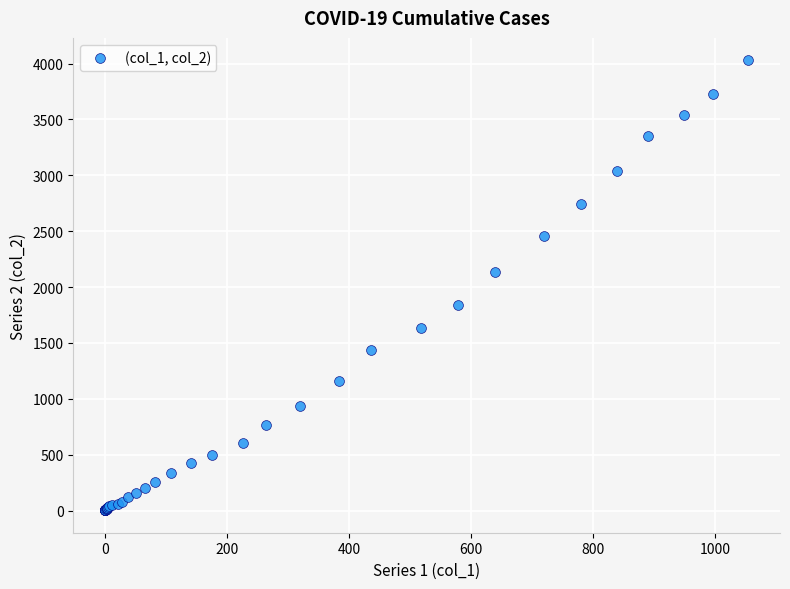

What Y value in the scatter plot is closest to 2015?

2131